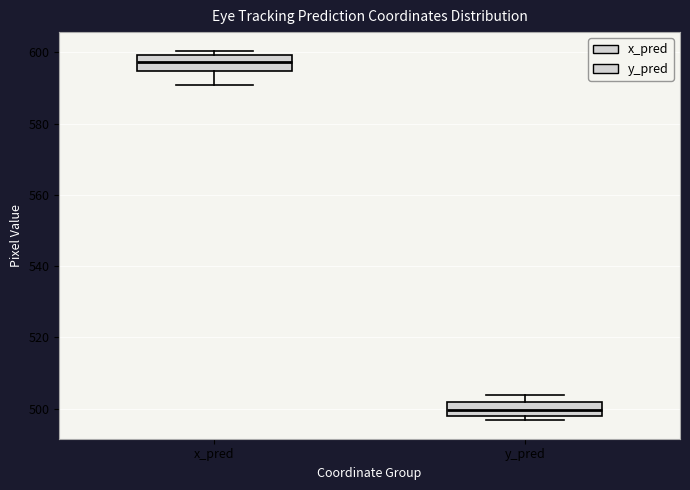

Where does the median line of the box for y_pred sit on the y-axis? The values are not printed on the chart, so give them approximately, as read against the axis.

500